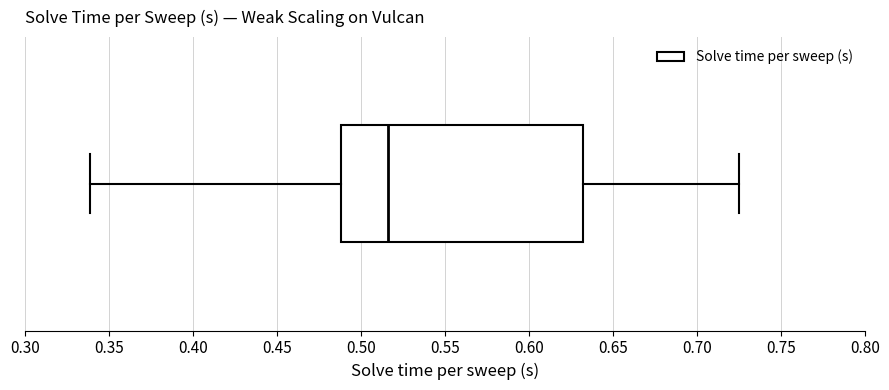

Where does the median line of the box sit on the x-axis? The values are not printed on the chart, so give them approximately, as read against the axis.

0.515